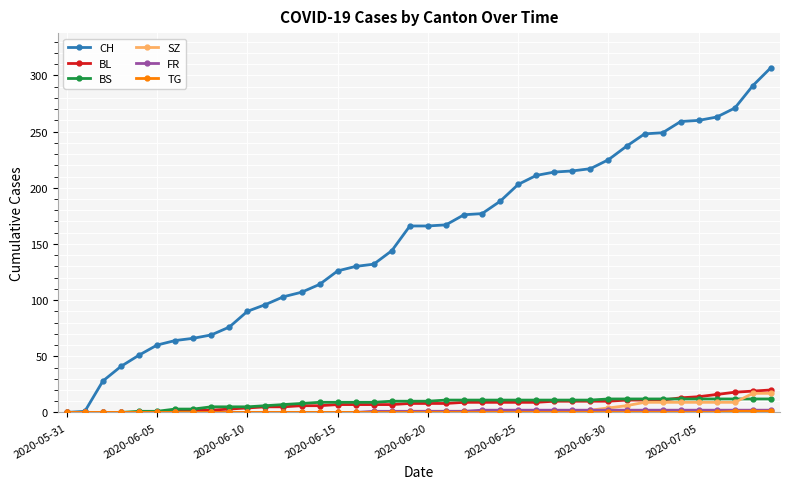

What is the difference between the maximum and minimum values in the CH series?

307